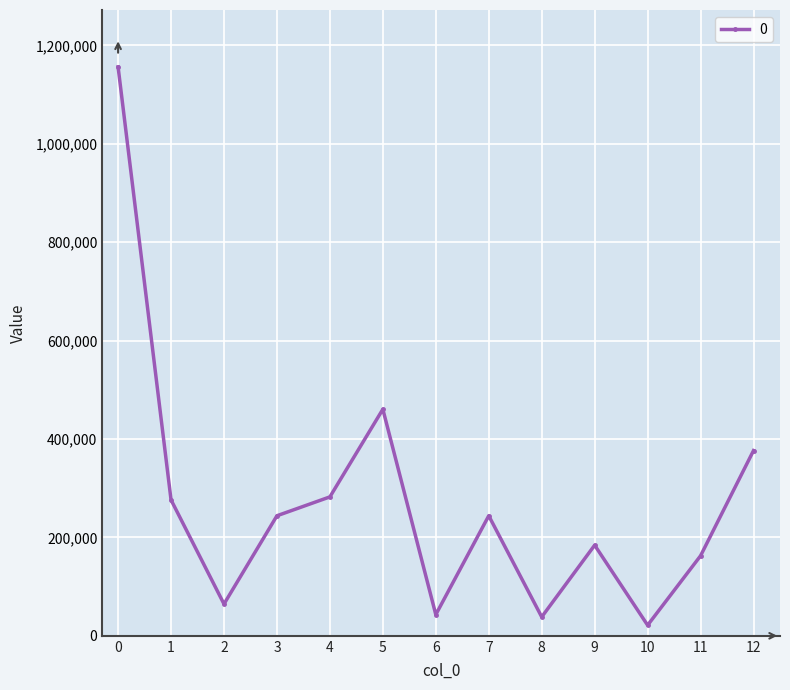

Count the number of data series in this chart.

1